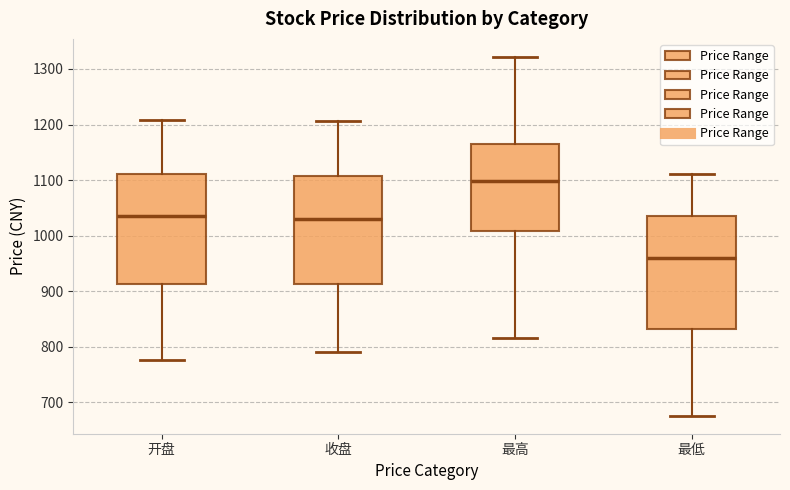

Which box's median line is the lowest?

最低